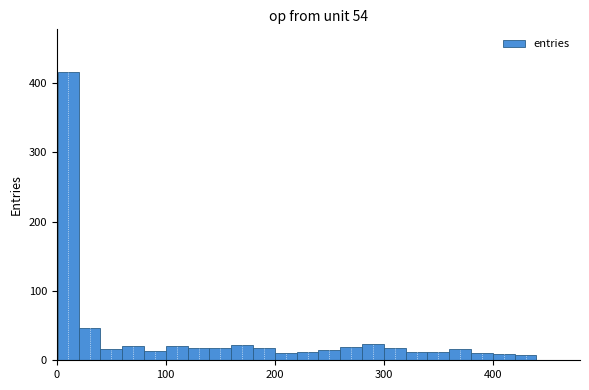

Around what value on the x-axis is the tallest bar? Give the approximate position of its centre, as read against the axis.

10